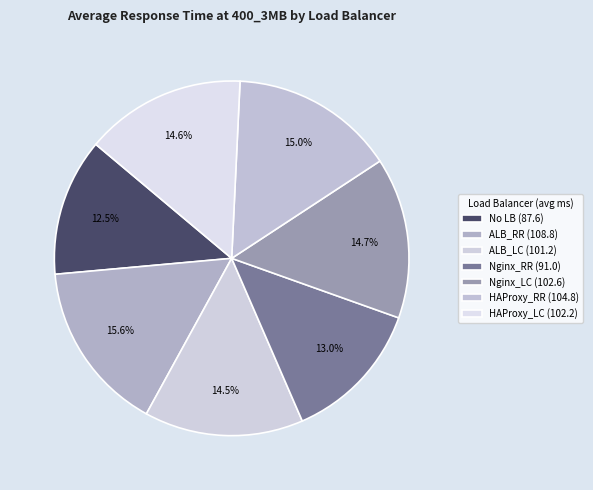

Rank the categories by value from lowest to highest.

No LB, Nginx_RR, ALB_LC, HAProxy_LC, Nginx_LC, HAProxy_RR, ALB_RR